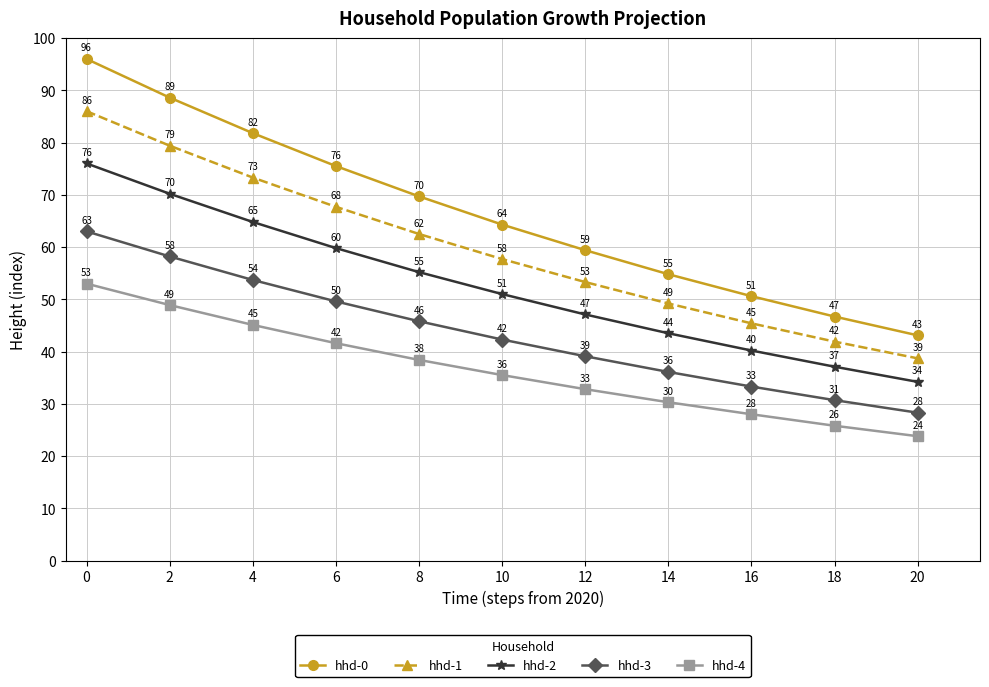

True or false: hhd-3 has more than 1 interior local peaks.

False